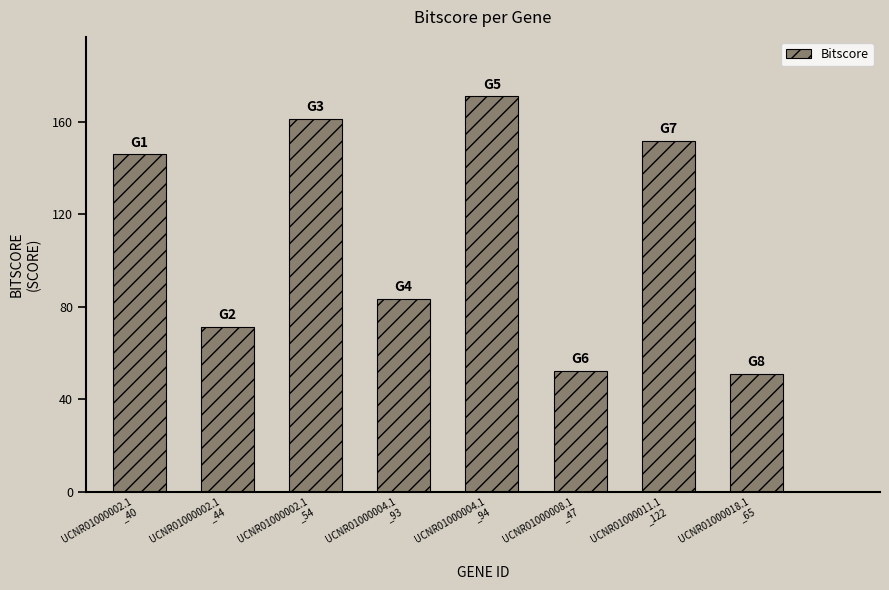

What is the difference between the values at UCNR01000008.1
_47 and UCNR01000004.1
_94?

118.6